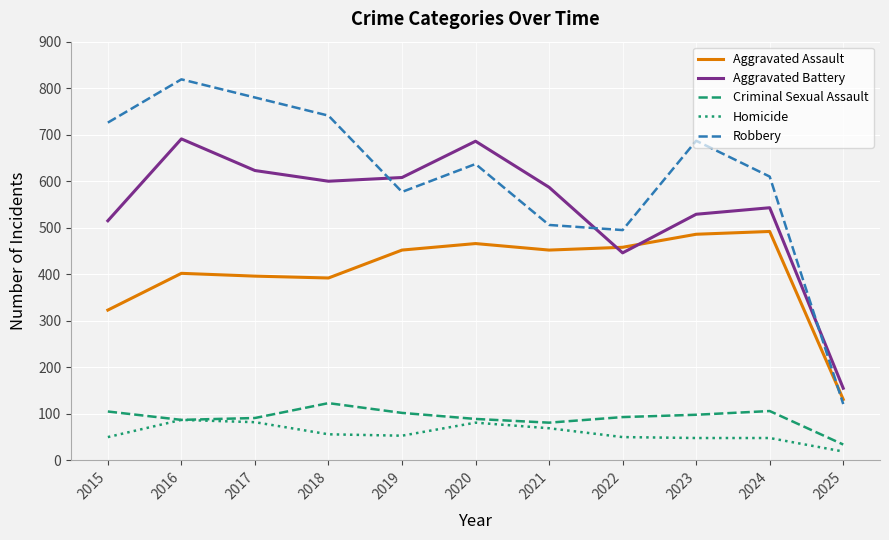

Between 2022 and 2024, which series saw the biggest shift?

Robbery